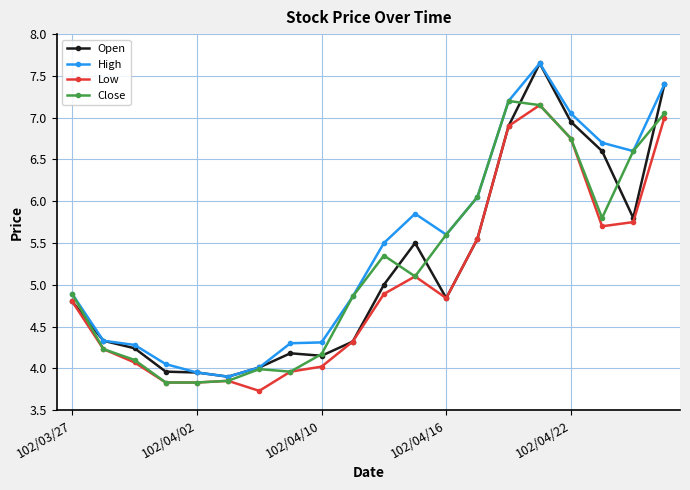

How many values in the Close series are below 5?

10